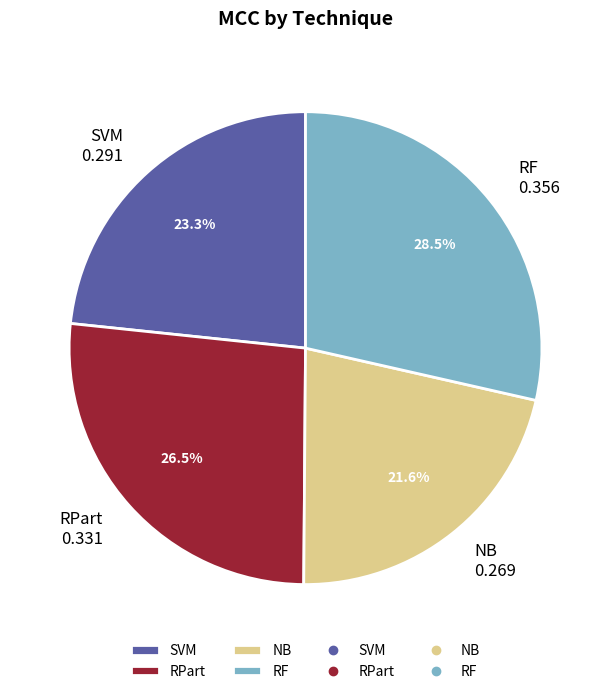

Does SVM account for over 50% of the chart?

No